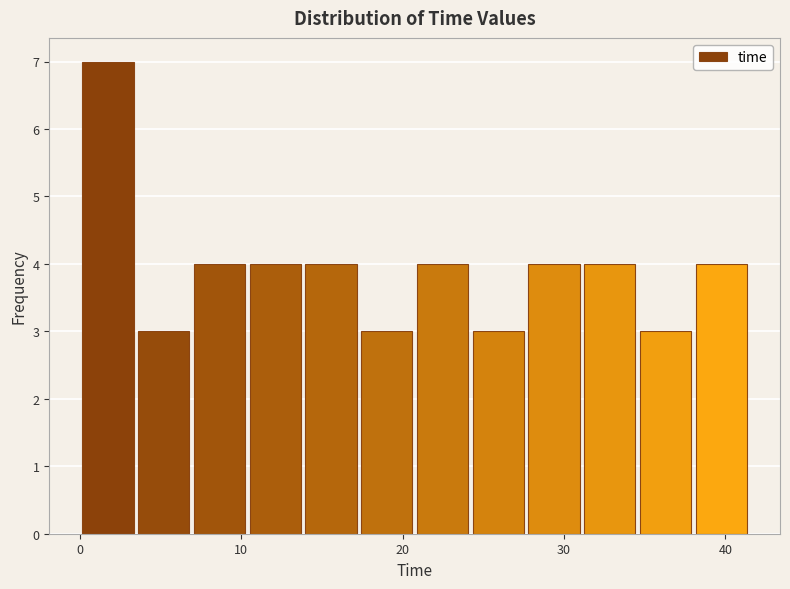

Read against the x-axis, roughly where is the centre of the tallest bar?

2